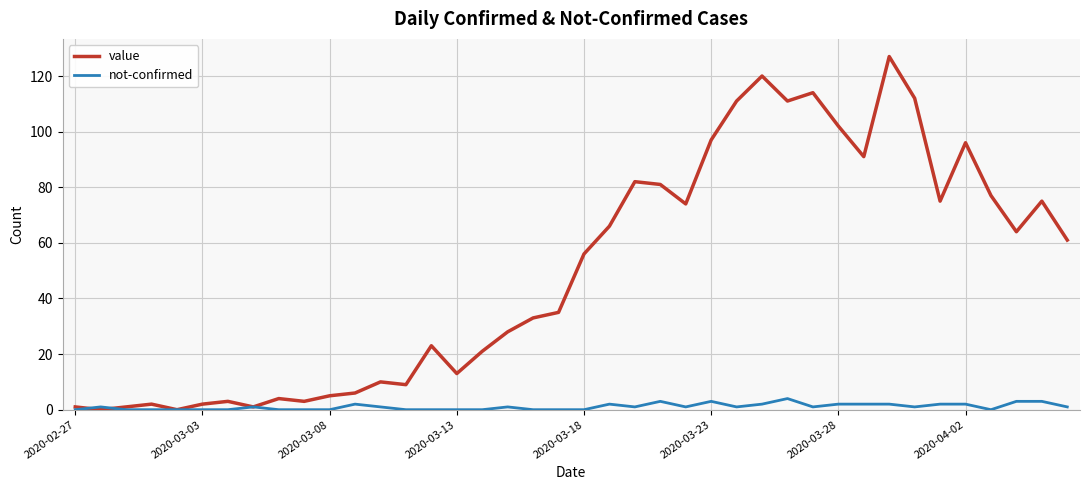

What are all the series names shown in the legend?

value, not-confirmed